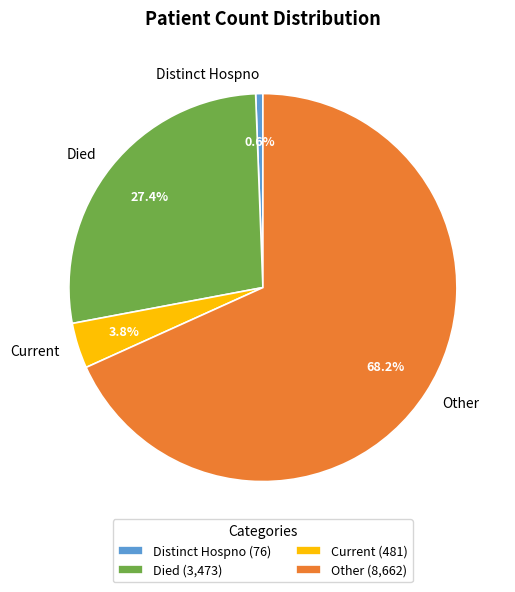

Combined, what portion of the pie is Other and Current?

72.0%